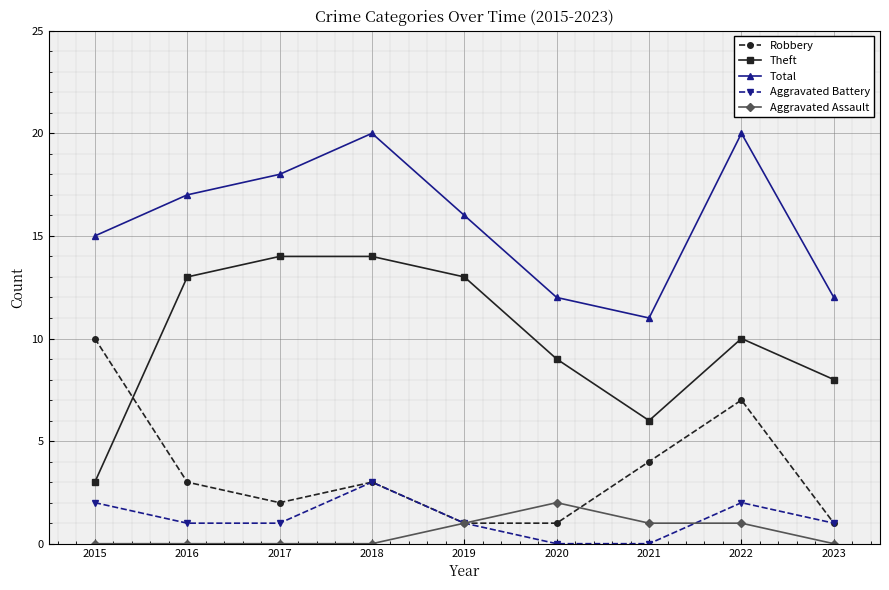

True or false: Aggravated Battery has more than 2 points higher than both neighbors.

False